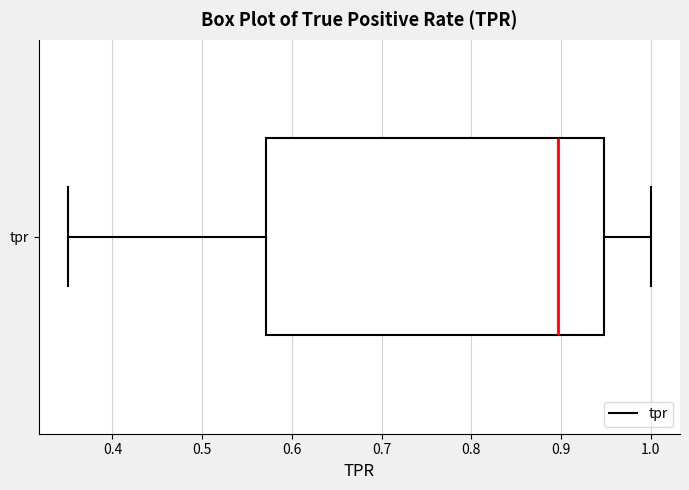

Transcribe this box plot: give where the median line is, the range the box spans, and where the two whiskers end, as read against the x-axis. The values are not printed on the chart, so give them approximately, as read against the axis.

median 0.90, box 0.57 to 0.95, whiskers 0.35 to 1.00